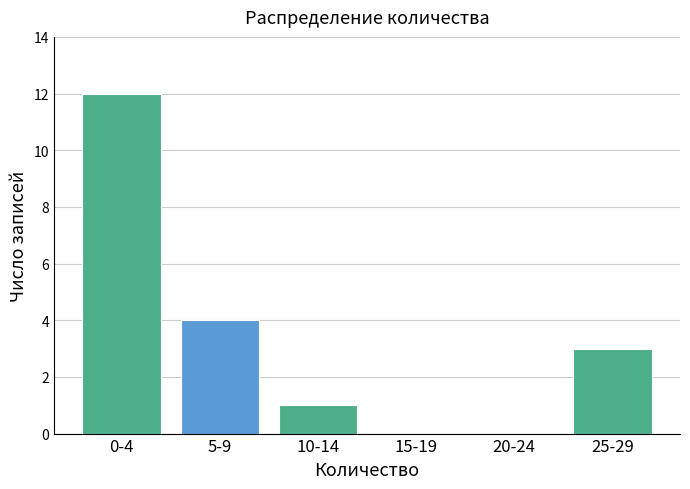

Reading left to right, extract all data points from this chart.

0-4=12	5-9=4	10-14=1	15-19=0	20-24=0	25-29=3